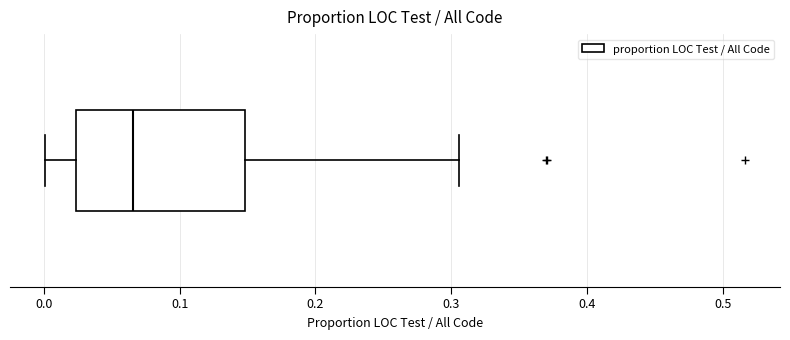

Transcribe this box plot: give where the median line is, the range the box spans, and where the two whiskers end, as read against the x-axis. The values are not printed on the chart, so give them approximately, as read against the axis.

median 0.07, box 0.02 to 0.15, whiskers 0.00 to 0.31